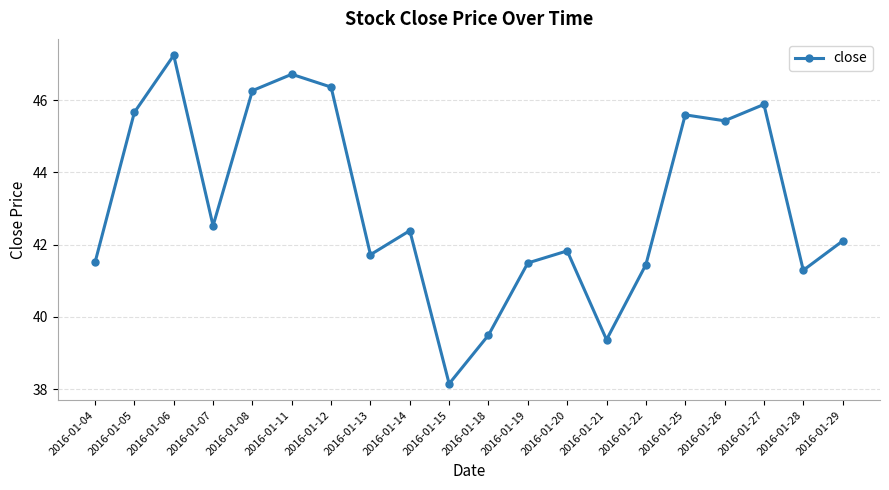

True or false: the data has more than 2 interior local peaks.

True